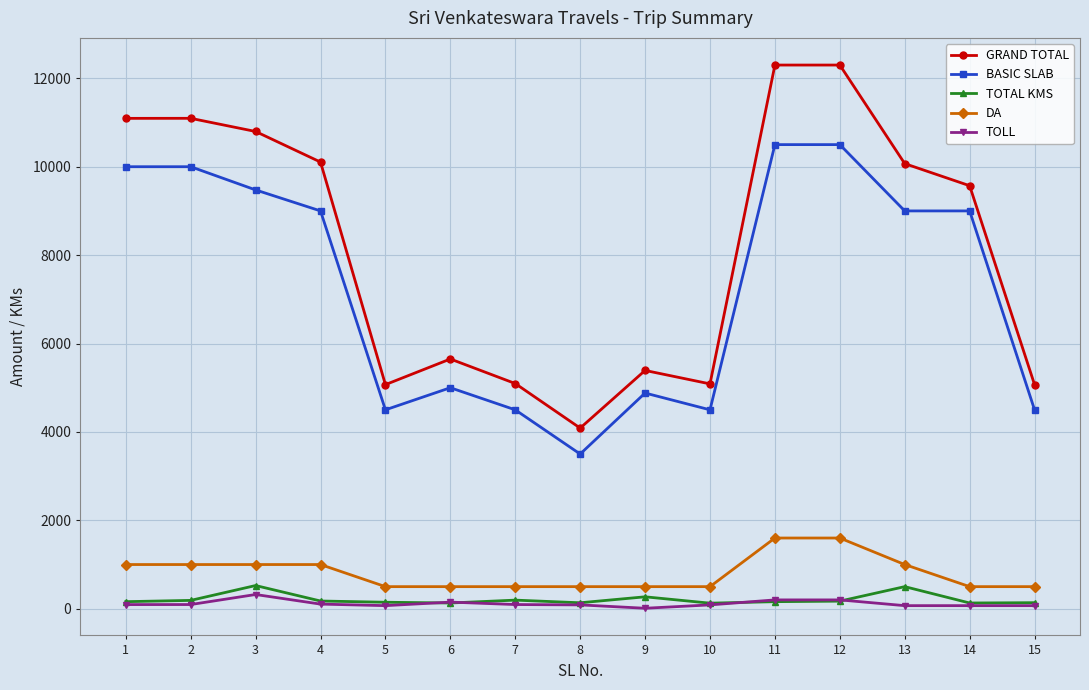

What are all the series names shown in the legend?

GRAND TOTAL, BASIC SLAB, TOTAL KMS, DA, TOLL